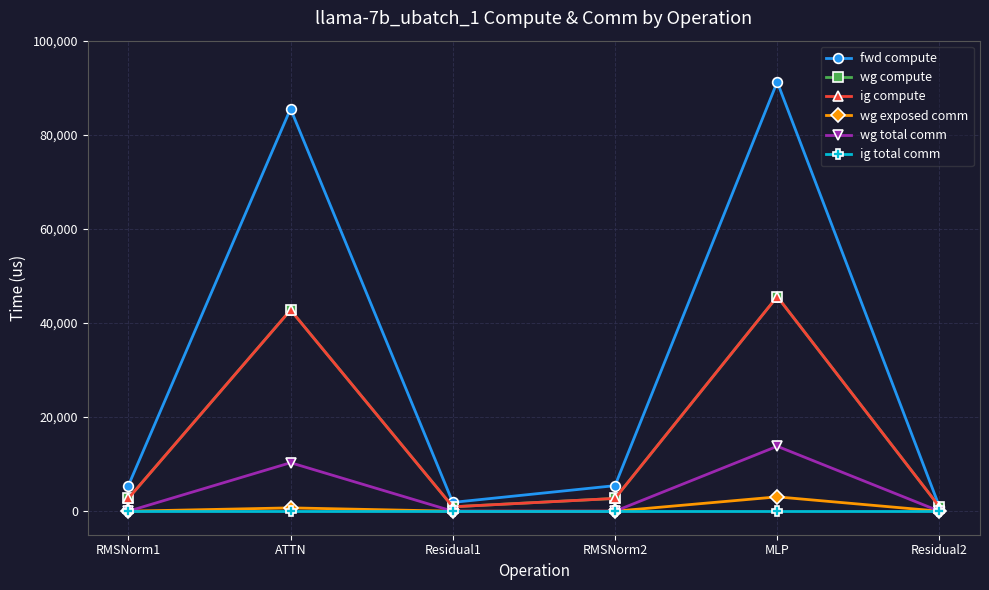

At Residual1, list the series in order from smallest to largest.

wg exposed comm, wg total comm, ig total comm, wg compute, ig compute, fwd compute